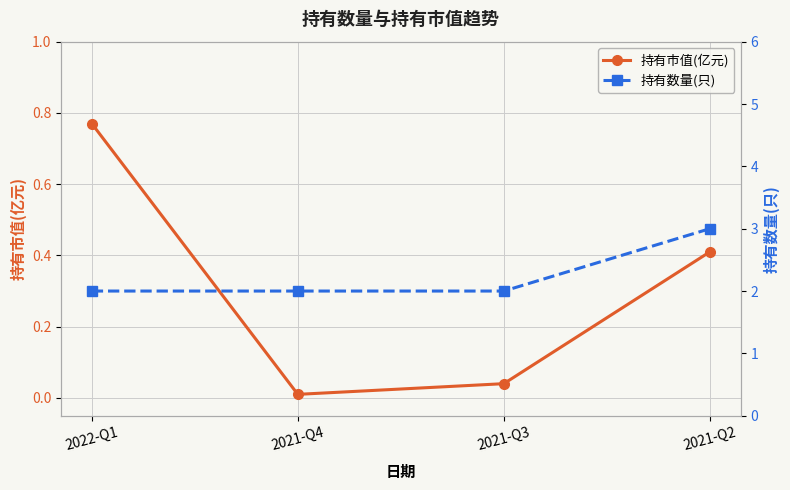

Reading right to left, transcribe all the data shown in this chart.

持有市值(亿元): 2021-Q2=0.4	2021-Q3=0.0	2021-Q4=0.0	2022-Q1=0.8
持有数量(只): 2021-Q2=3.0	2021-Q3=2.0	2021-Q4=2.0	2022-Q1=2.0